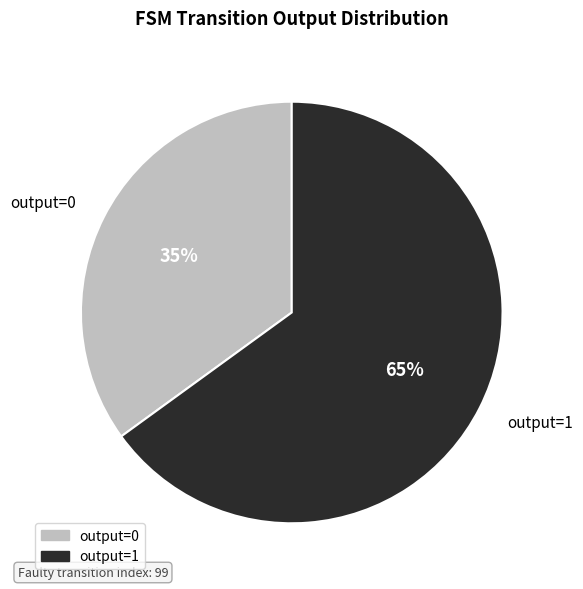

Is output=1 the majority of the pie?

Yes